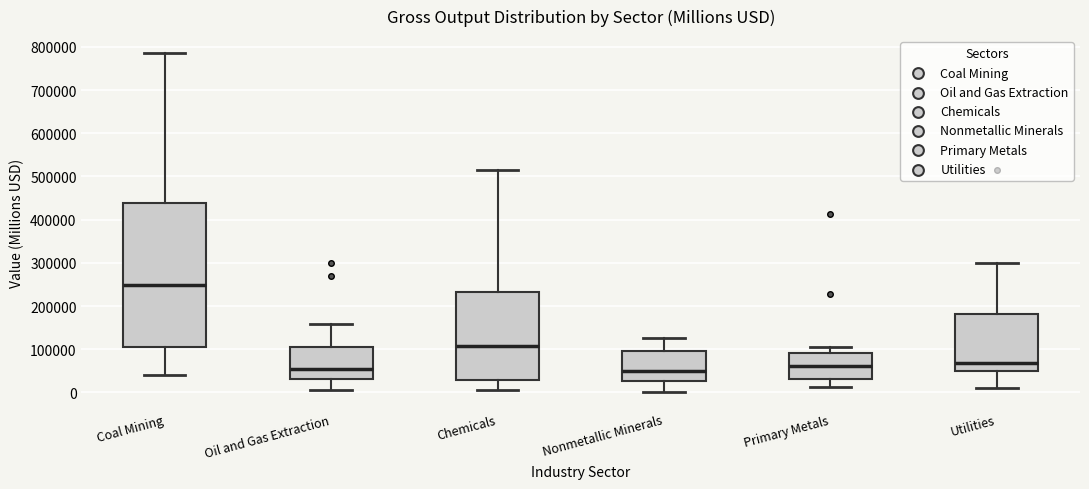

Reading left to right, read every box against the y-axis: the position of its median line, the range the box covers, and the ends of its whiskers. The values are not printed on the chart, so give them approximately, as read against the axis.

Coal Mining: median 250000, box 110000 to 440000, whiskers 40000 to 790000
Oil and Gas Extraction: median 50000, box 30000 to 100000, whiskers 0 to 160000
Chemicals: median 110000, box 30000 to 230000, whiskers 10000 to 520000
Nonmetallic Minerals: median 50000, box 30000 to 90000, whiskers 0 to 130000
Primary Metals: median 60000, box 30000 to 90000, whiskers 10000 to 100000
Utilities: median 70000, box 50000 to 180000, whiskers 10000 to 300000